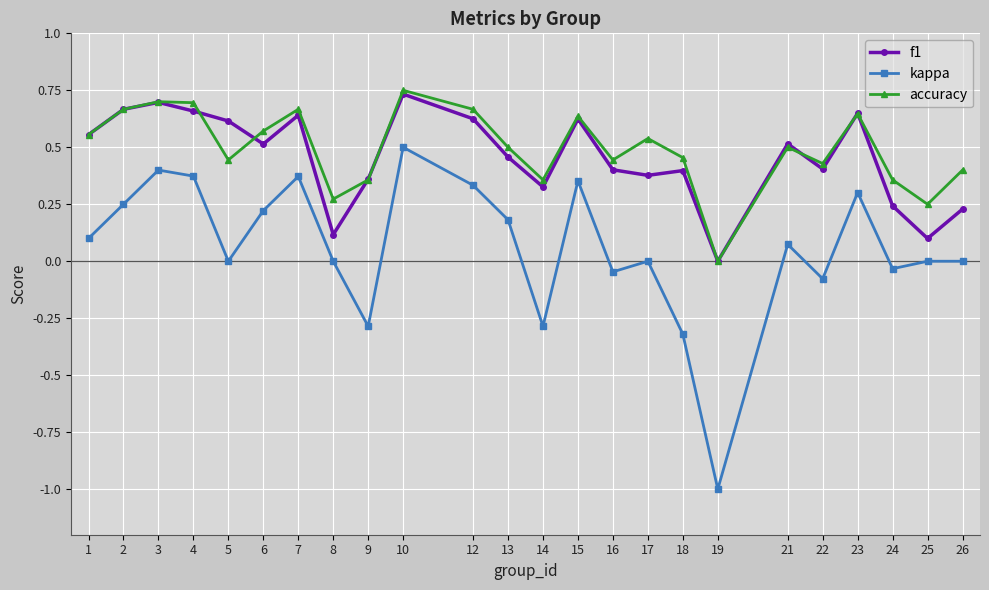

Is the value of f1 at 21 greater than the value of kappa at 4?

Yes